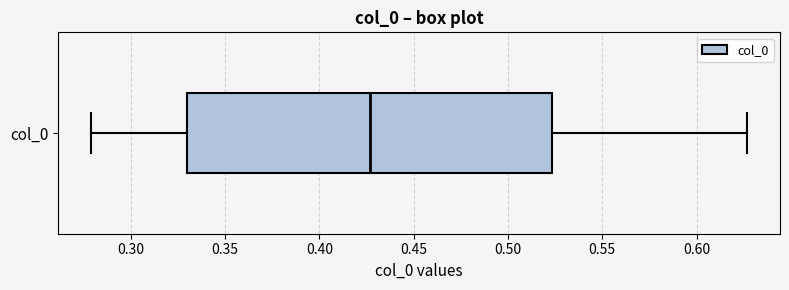

Where is the left edge of the box for col_0 on the x-axis? The values are not printed on the chart, so give them approximately, as read against the axis.

0.330